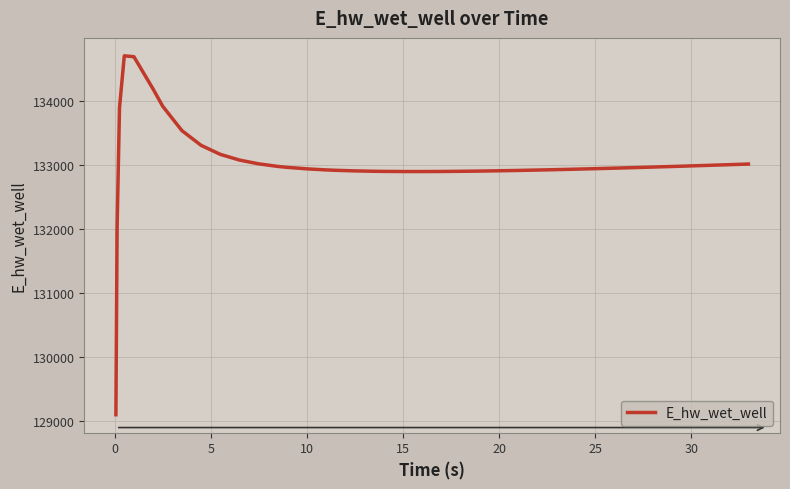

How many values are below 132956?

20